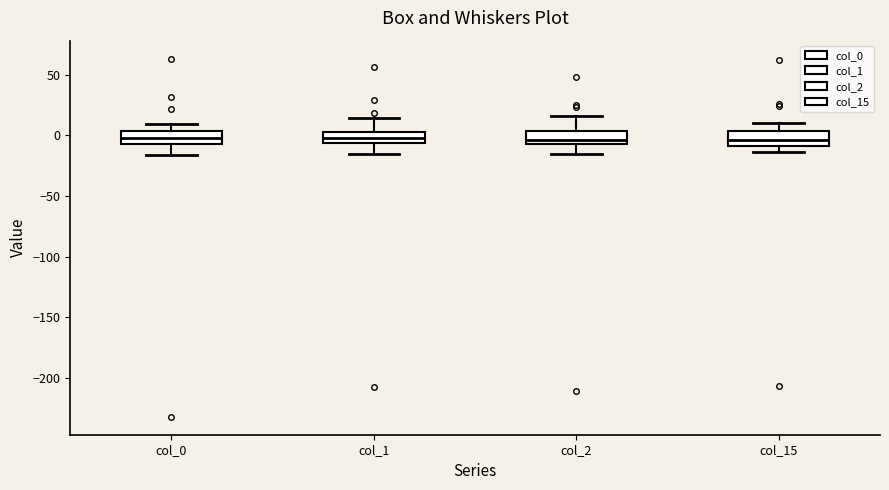

Where is the lower edge of the box for col_0 on the y-axis? The values are not printed on the chart, so give them approximately, as read against the axis.

-5